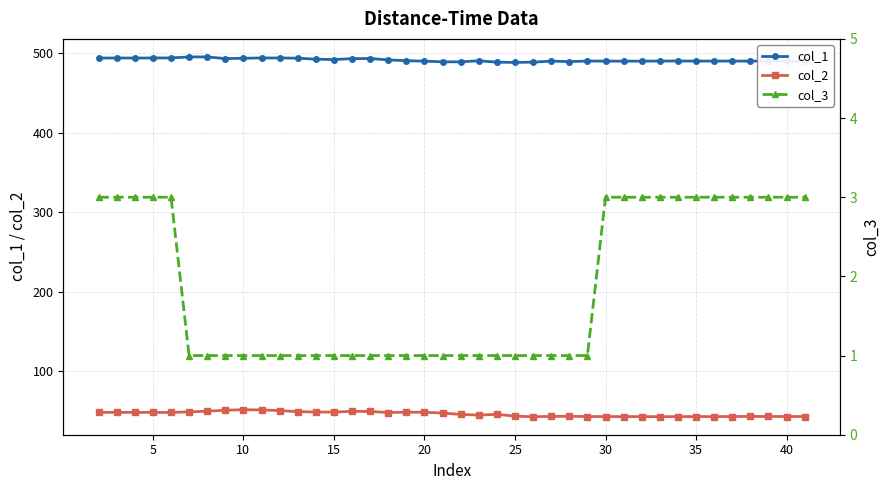

Rank the series by their maximum value, from lowest to highest.

col_3, col_2, col_1